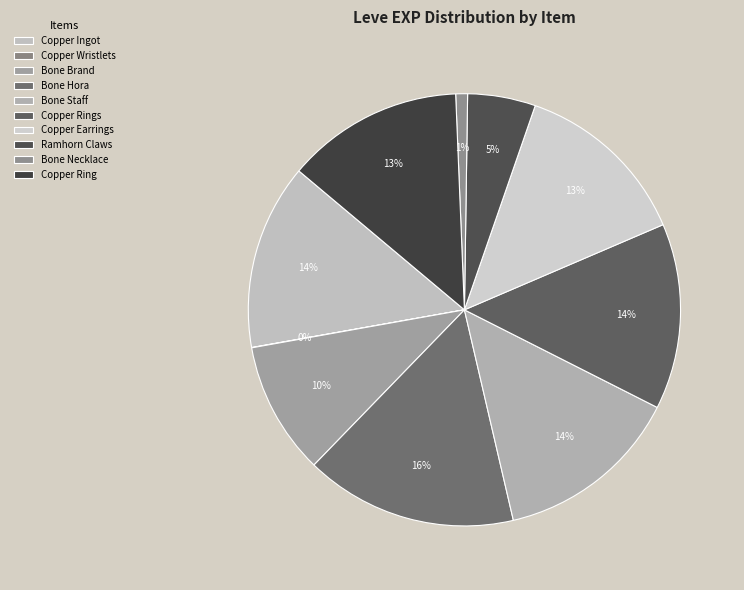

To the nearest percent, what portion does Ramhorn Claws represent?

5%